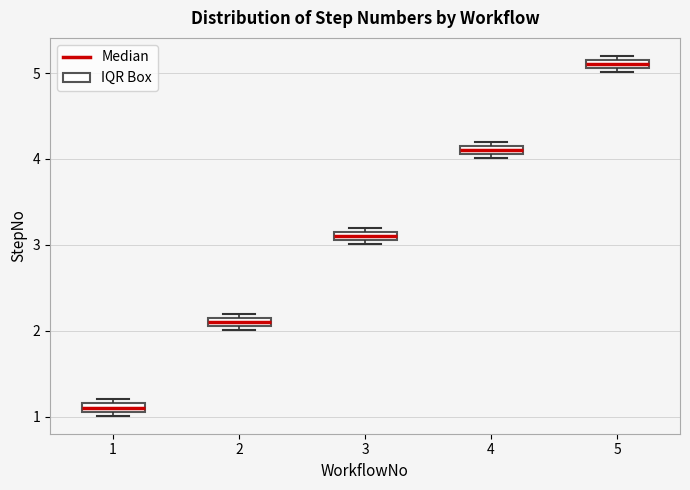

Where is the lower edge of the box at x = 2 on the y-axis? The values are not printed on the chart, so give them approximately, as read against the axis.

2.1